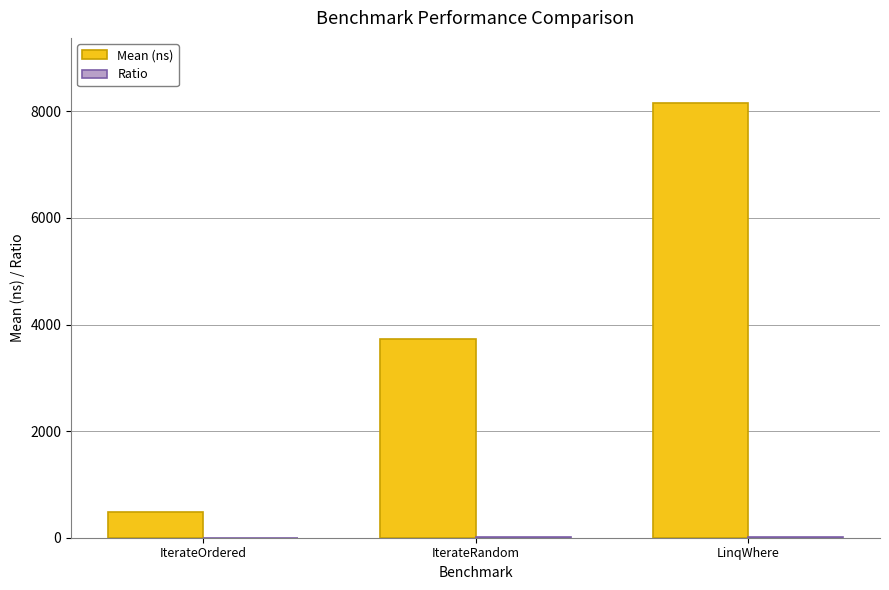

What is the difference between the Mean (ns) values at IterateRandom and LinqWhere?

4425.7